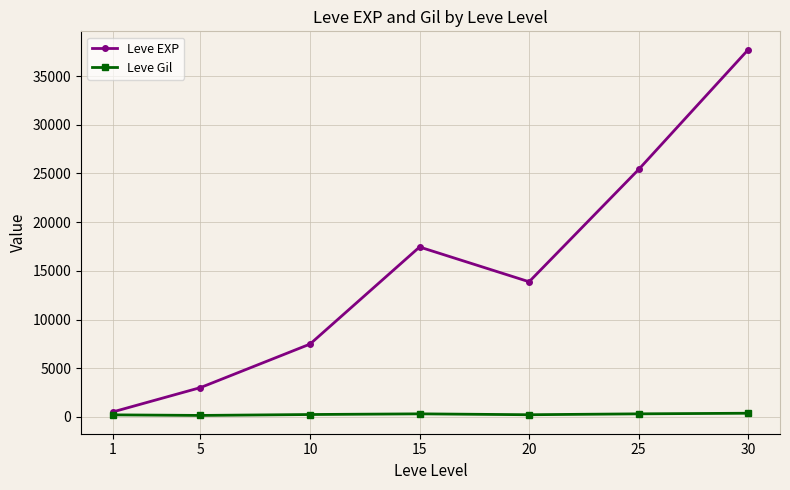

The value of Leve EXP at 10 is 7475.0. True or false?

True